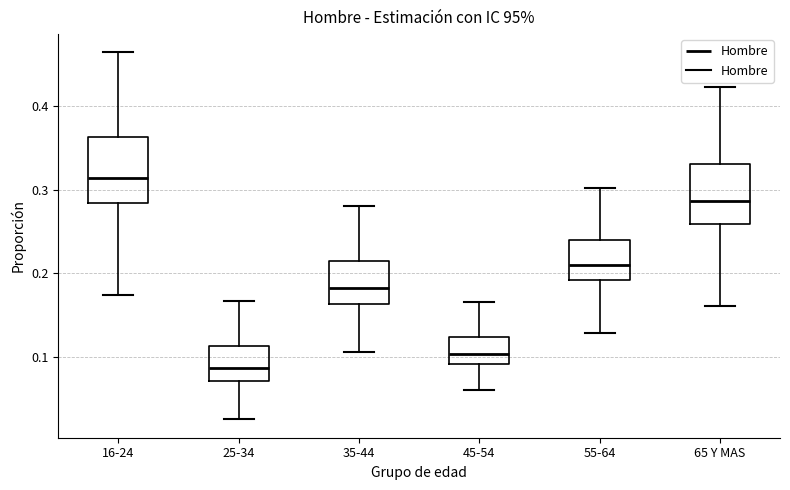

Which box's median line is the highest?

16-24